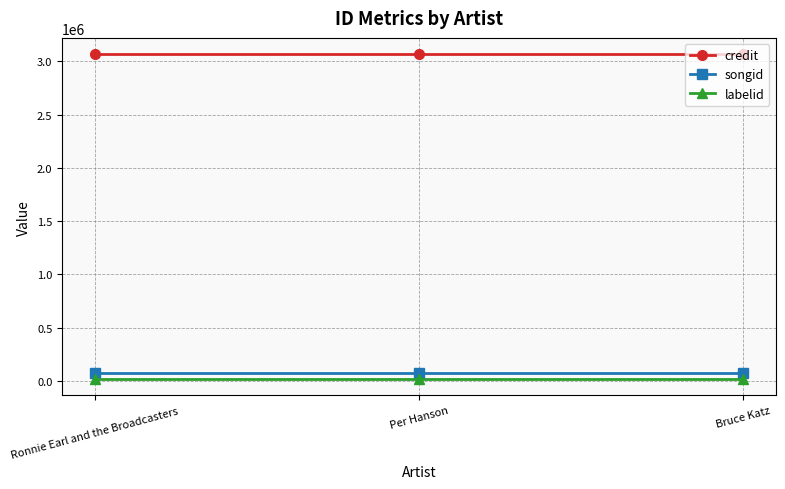

Reading right to left, what are all the values shown in this chart?

credit: 3068054	3068054	3068054
songid: 70331	70331	70331
labelid: 15271	15271	15271